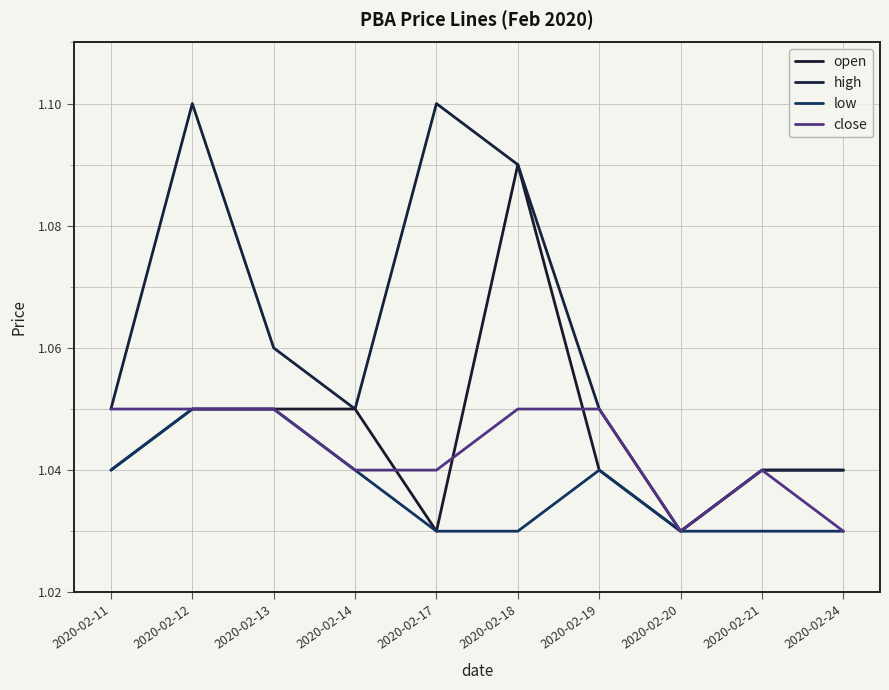

Which category has the lowest value in the low series?

2020-02-17